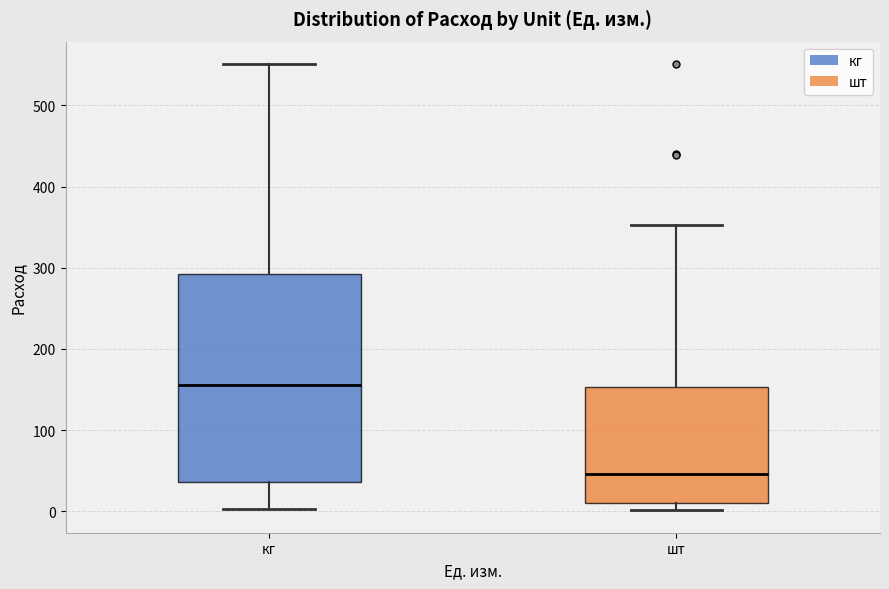

Reading left to right, transcribe this box plot: for each box, give where its median line is, the range the box spans, and where its two whiskers end, as read against the y-axis. The values are not printed on the chart, so give them approximately, as read against the axis.

кг: median 160, box 40 to 290, whiskers 0 to 550
шт: median 50, box 10 to 150, whiskers 0 to 350